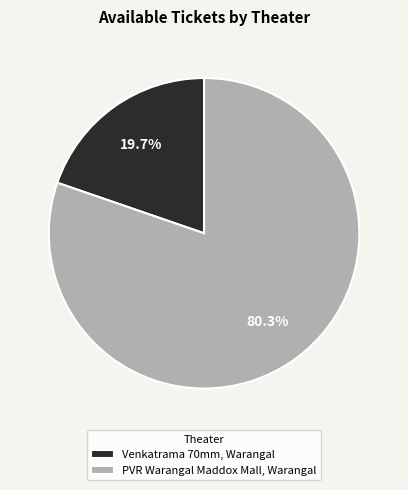

Is it true that Venkatrama 70mm, Warangal is 20% of the pie?

True